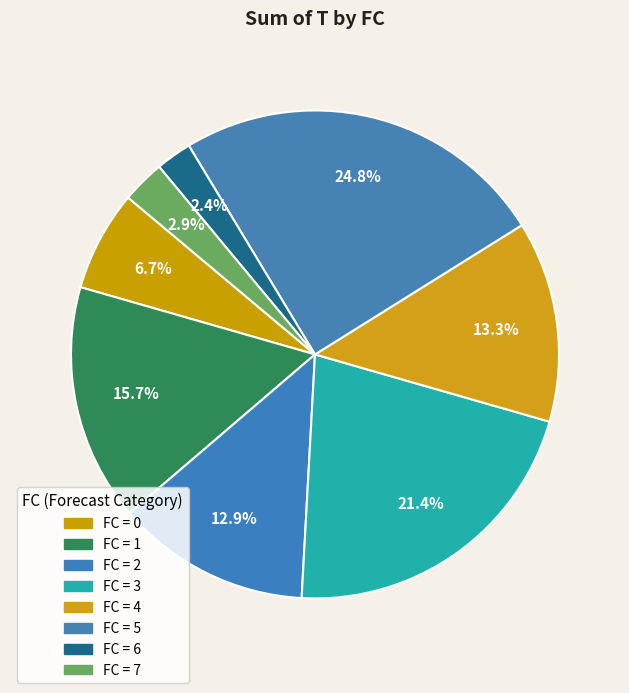

How many slices are in this pie chart?

8